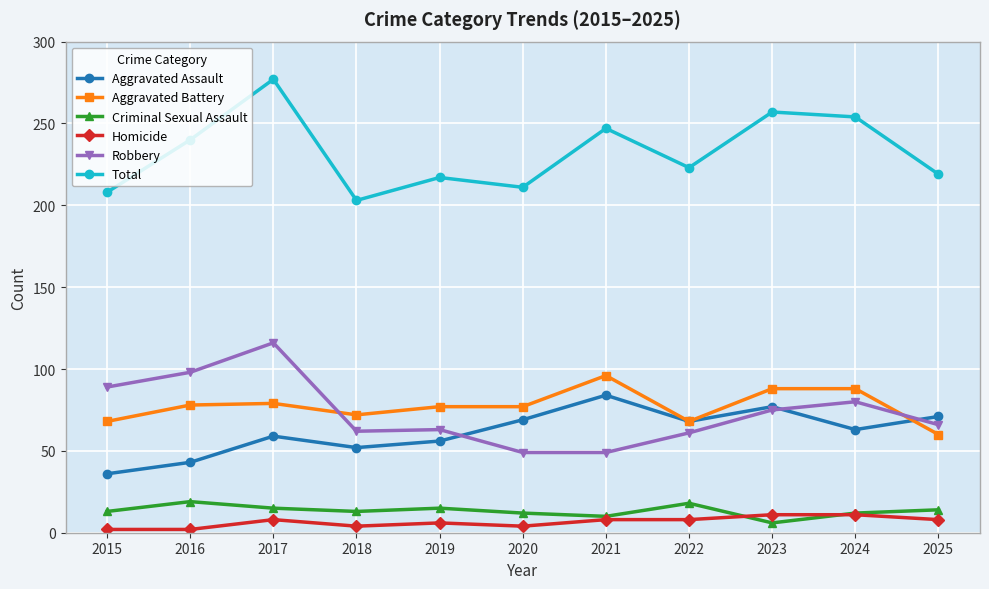

Read the Aggravated Assault value at 2021.

84